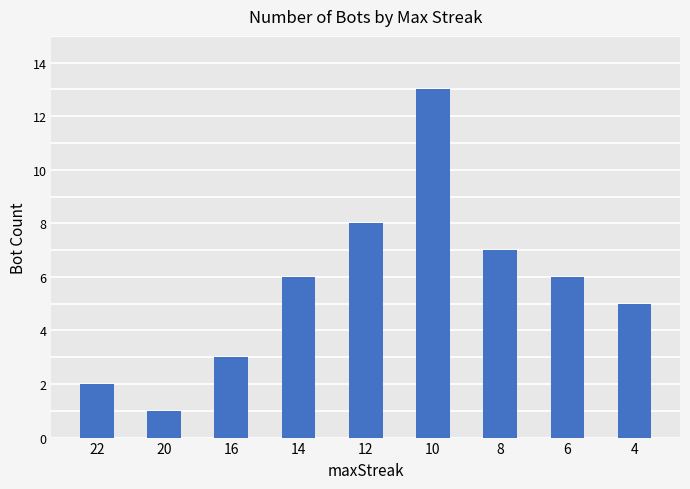

What is the sum of all values?

51